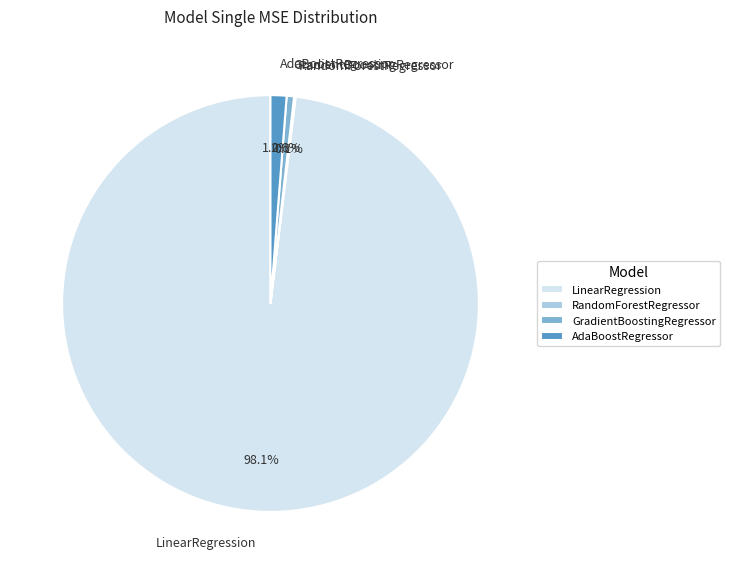

To the nearest percent, what percentage of the pie is GradientBoostingRegressor?

1%